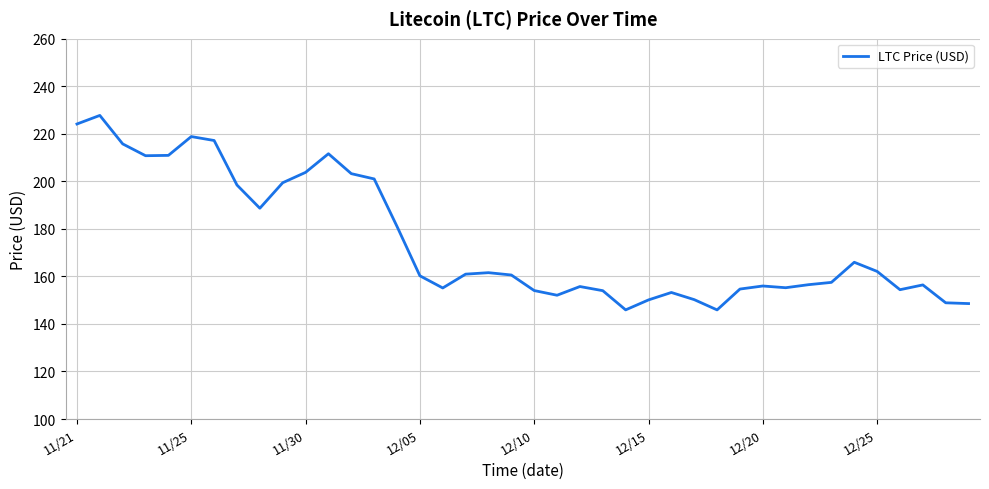

What is the maximum value shown in the chart?

227.7